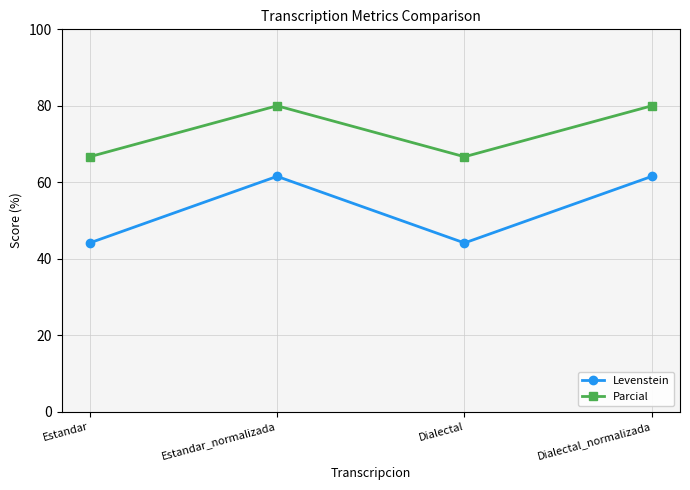

The value of Parcial at Dialectal is 66.7. True or false?

True